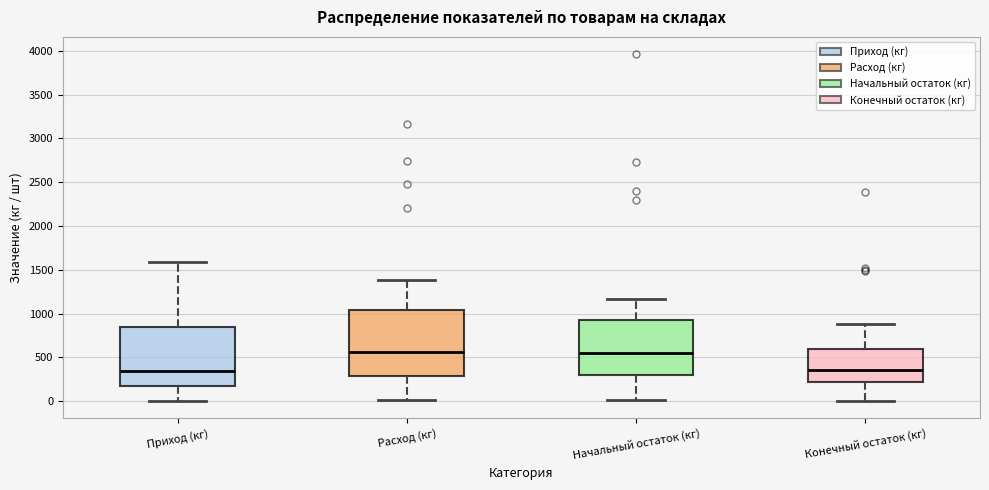

Reading left to right, read every box against the y-axis: the position of its median line, the range the box covers, and the ends of its whiskers. The values are not printed on the chart, so give them approximately, as read against the axis.

Приход (кг): median 350, box 150 to 850, whiskers 0 to 1600
Расход (кг): median 550, box 300 to 1050, whiskers 0 to 1400
Начальный остаток (кг): median 550, box 300 to 900, whiskers 0 to 1150
Конечный остаток (кг): median 350, box 200 to 600, whiskers 0 to 900